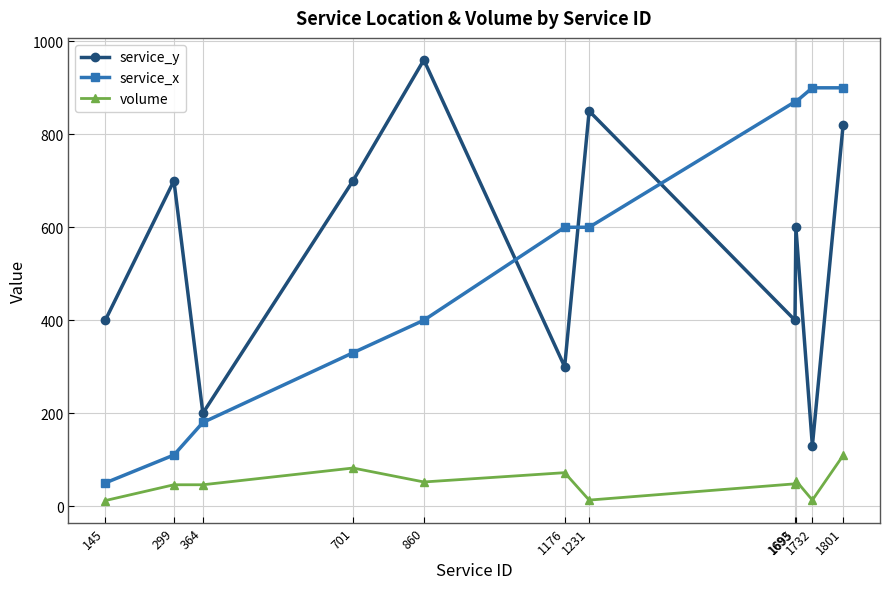

What is the lowest value of the service_x series?

50